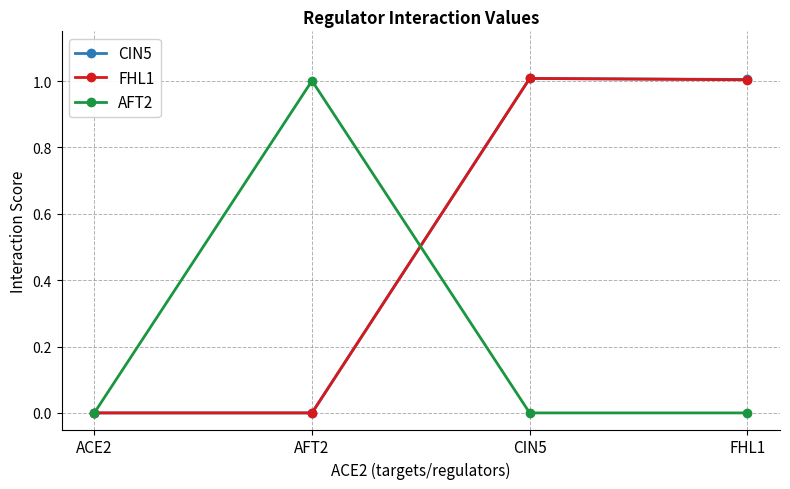

True or false: AFT2 has more than 0 interior local peaks.

True